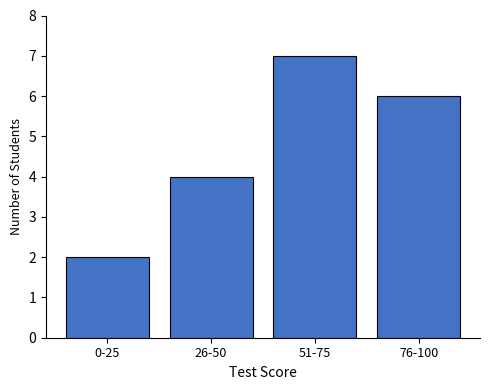

Reading left to right, list all the values displayed in this chart.

2	4	7	6